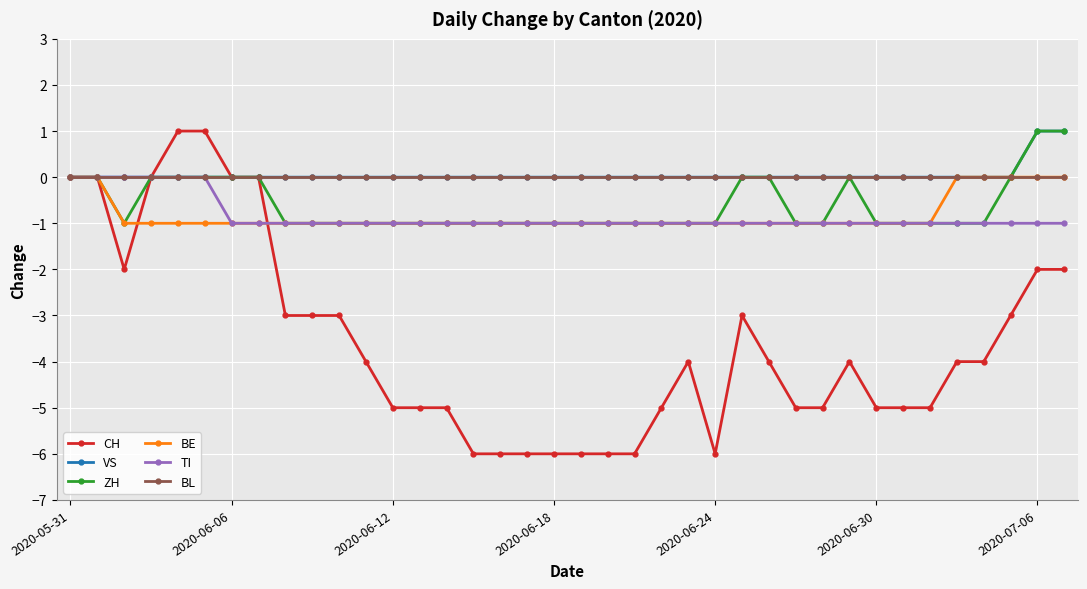

What is the value of the TI point at the 8th from the left?

-1